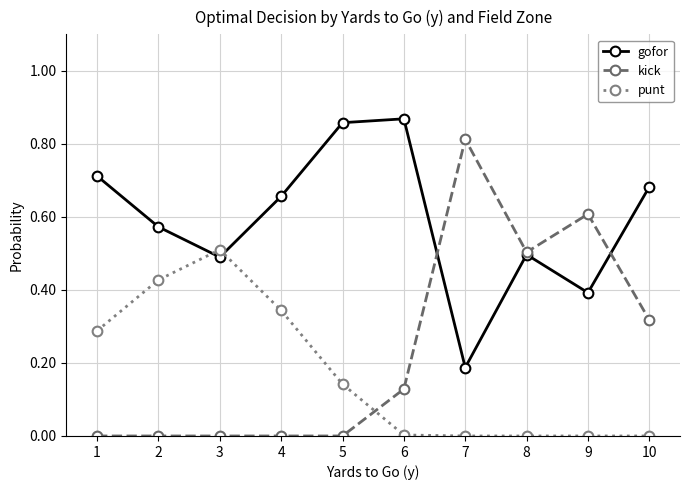

The punt series shows 0.0 at 10. True or false?

True